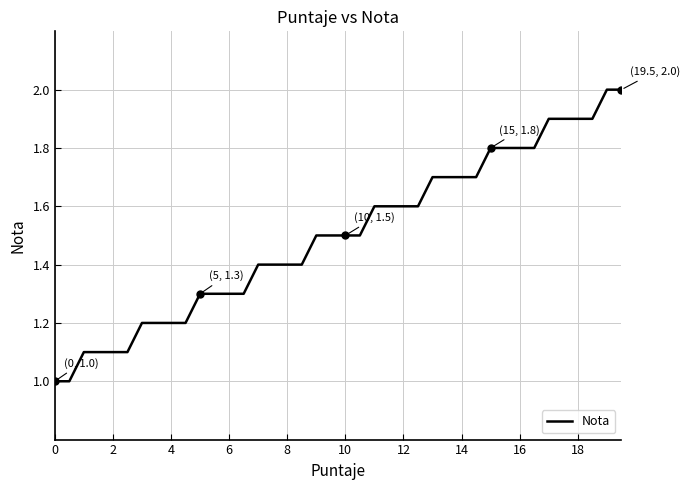

What is the difference between the maximum and minimum values?

1.0